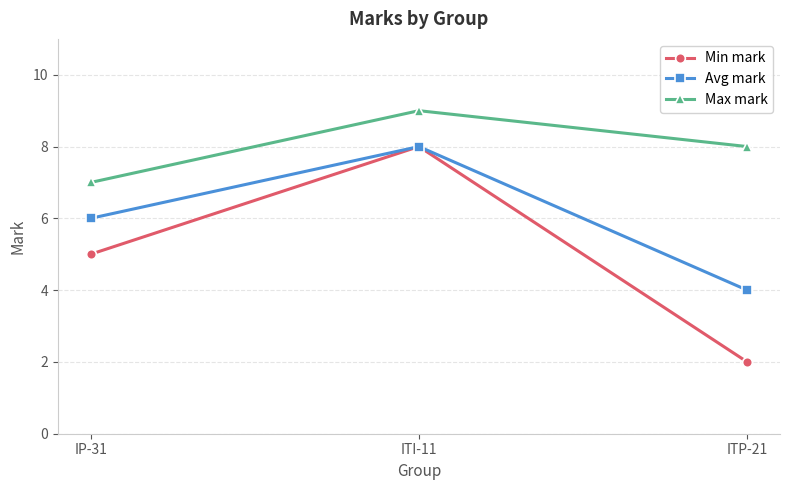

Is the value of Min mark at ITI-11 greater than the value of Max mark at ITI-11?

No